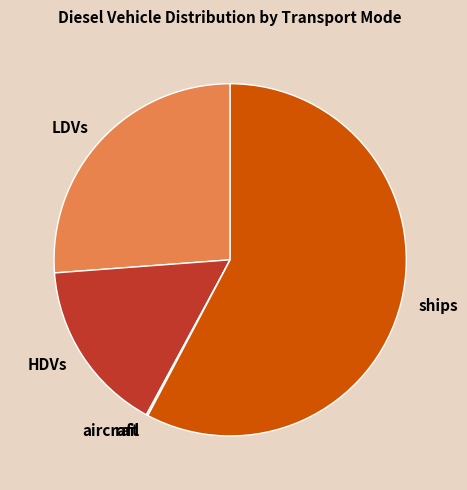

Which slice represents more than half of the pie?

ships